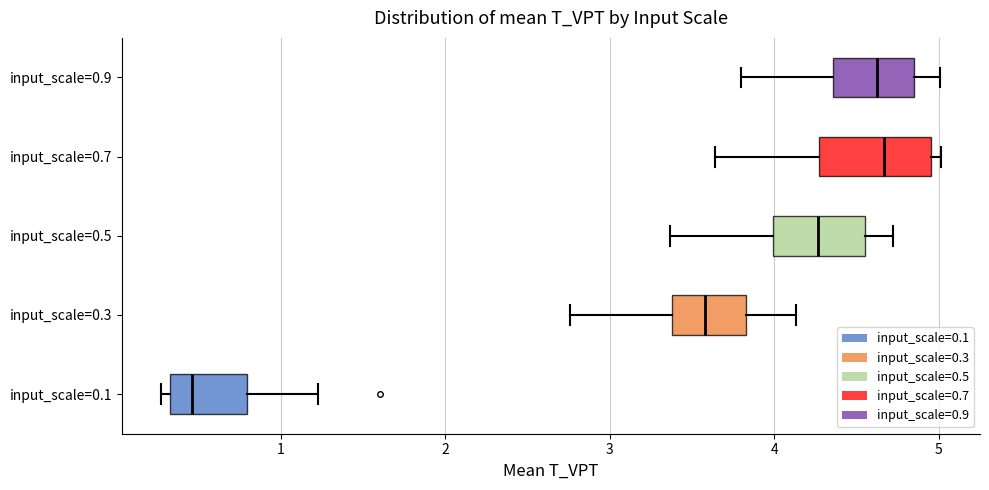

Reading bottom to top, read every box against the x-axis: the position of its median line, the range the box covers, and the ends of its whiskers. The values are not printed on the chart, so give them approximately, as read against the axis.

input_scale=0.1: median 0.5, box 0.3 to 0.8, whiskers 0.3 (just left of the box's left edge) to 1.2
input_scale=0.3: median 3.6, box 3.4 to 3.8, whiskers 2.8 to 4.1
input_scale=0.5: median 4.3, box 4.0 to 4.6, whiskers 3.4 to 4.7
input_scale=0.7: median 4.7, box 4.3 to 5.0, whiskers 3.6 to 5.0 (just right of the box's right edge)
input_scale=0.9: median 4.6, box 4.4 to 4.9, whiskers 3.8 to 5.0